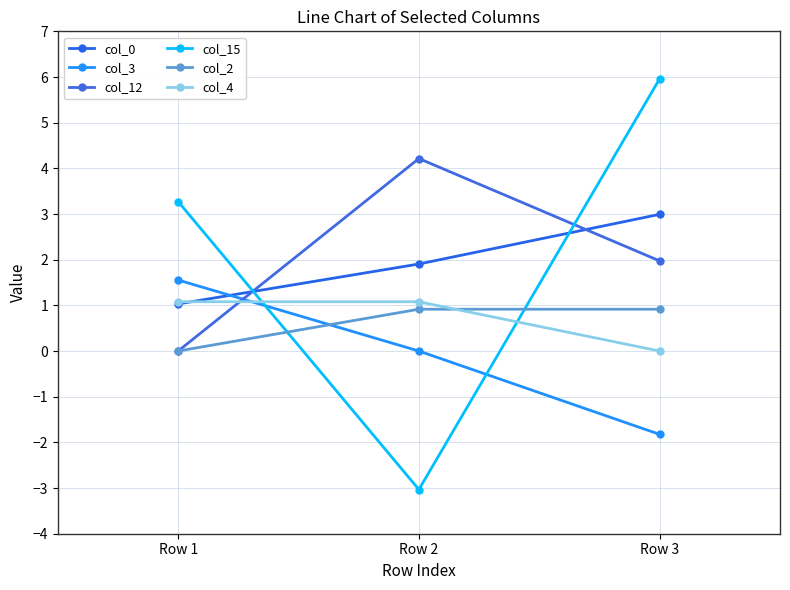

Does the chart have visible grid lines?

Yes